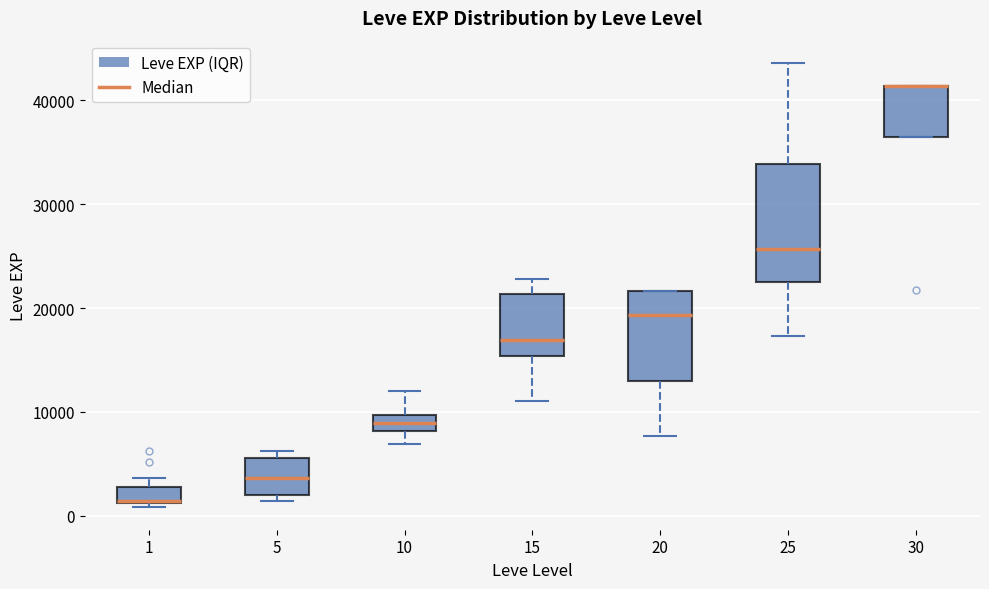

Reading left to right, transcribe this box plot: for each box, give where its median line is, the range the box spans, and where its two whiskers end, as read against the y-axis. The values are not printed on the chart, so give them approximately, as read against the axis.

1: median 1000 (drawn on the box's lower edge), box 1000 to 3000, whiskers 1000 (just below the box's lower edge) to 4000
5: median 4000, box 2000 to 6000, whiskers 1000 to 6000 (just above the box's upper edge)
10: median 9000, box 8000 to 10000, whiskers 7000 to 12000
15: median 17000, box 15000 to 21000, whiskers 11000 to 23000
20: median 19000, box 13000 to 22000, whiskers 8000 to 22000
25: median 26000, box 23000 to 34000, whiskers 17000 to 44000
30: median 41000 (drawn on the box's upper edge), box 36000 to 41000, whiskers 36000 to 41000